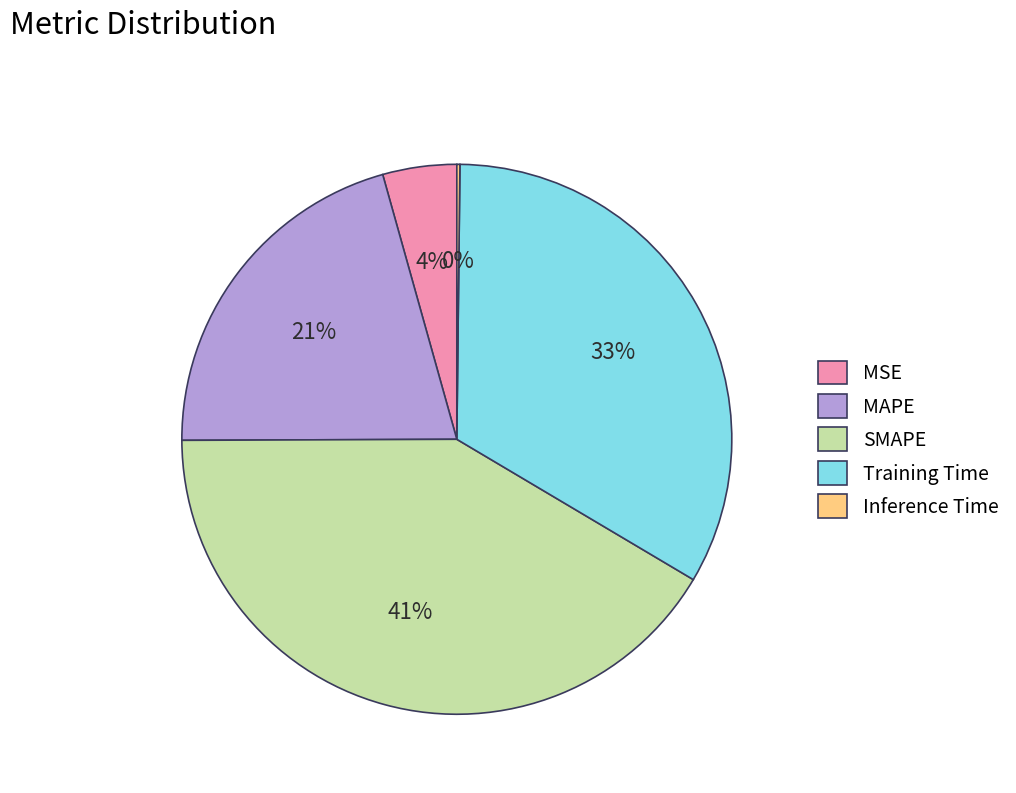

What is the ratio of the value at SMAPE to the value at Training Time?

1.2